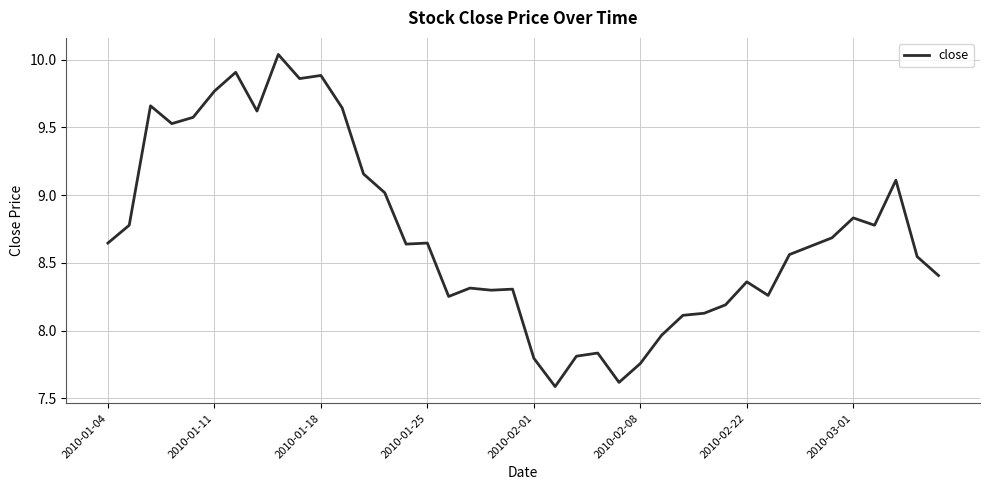

What is the average value?

8.7